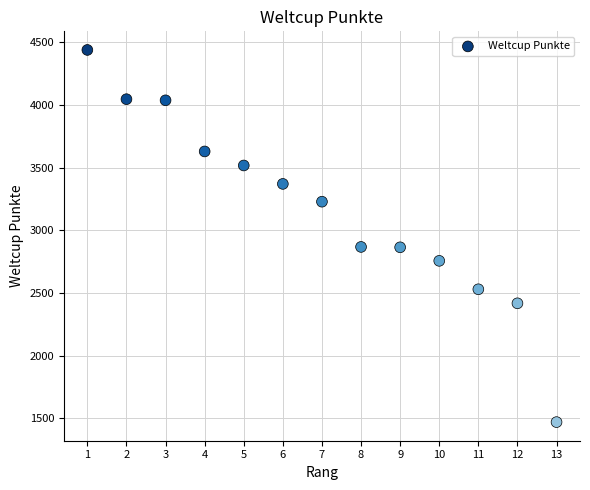

What is the range of Y values (max minus min)?

2970